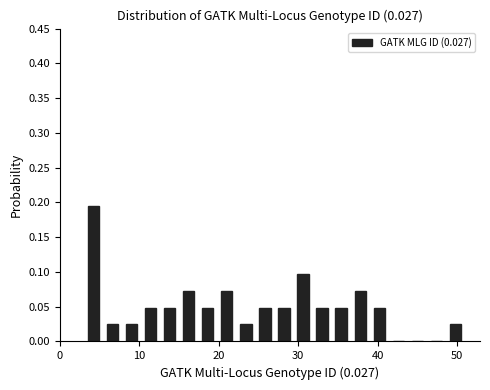

Around what value on the x-axis is the tallest bar? Give the approximate position of its centre, as read against the axis.

4